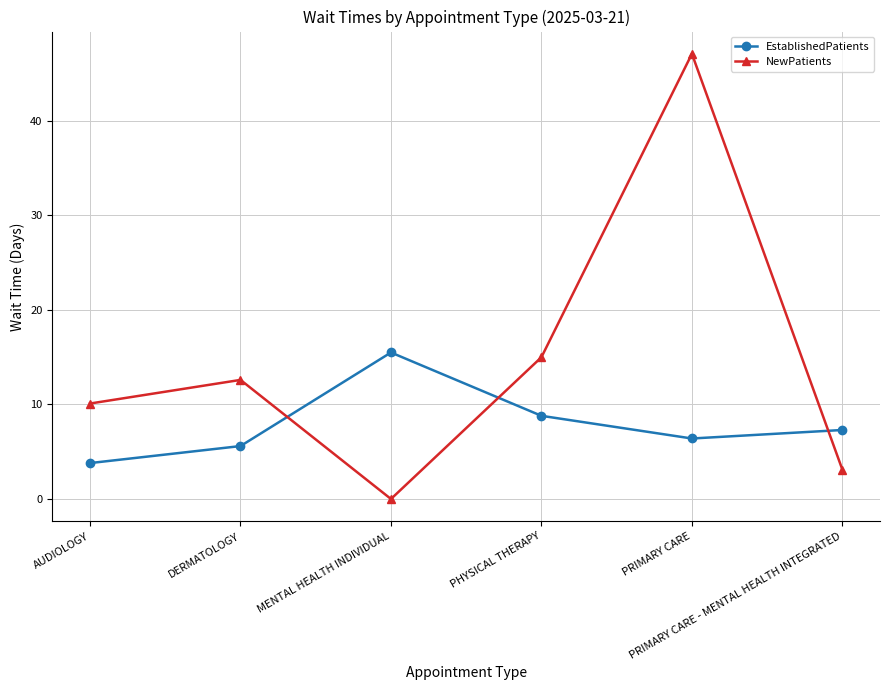

What is the label of the 3rd point from the left?

MENTAL HEALTH INDIVIDUAL